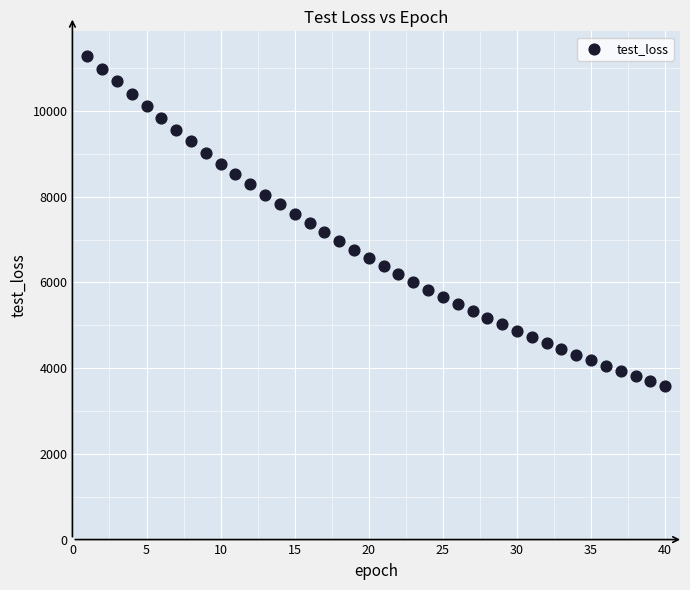

What is the range of X values (max minus min)?

39.0